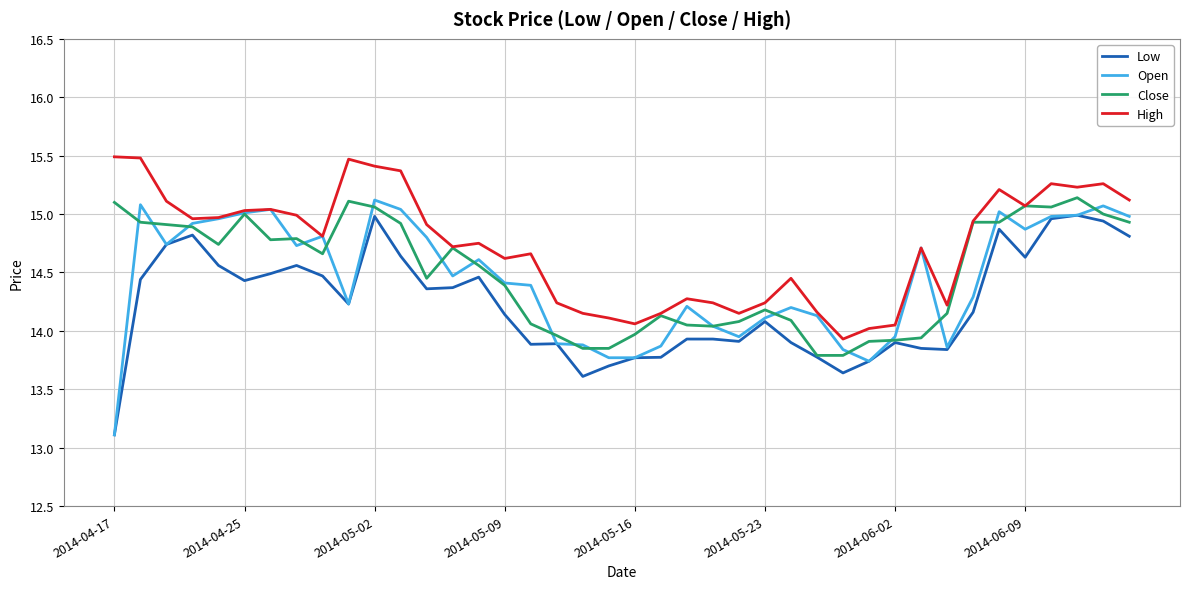

What is the smallest value displayed?

13.1